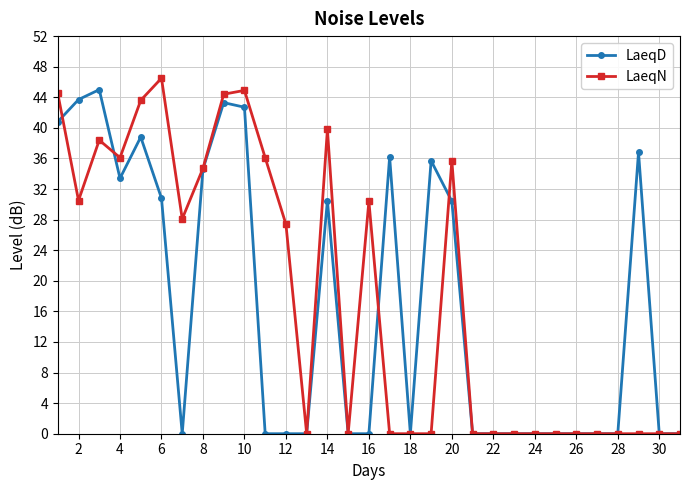

What is the greatest value displayed?

46.5